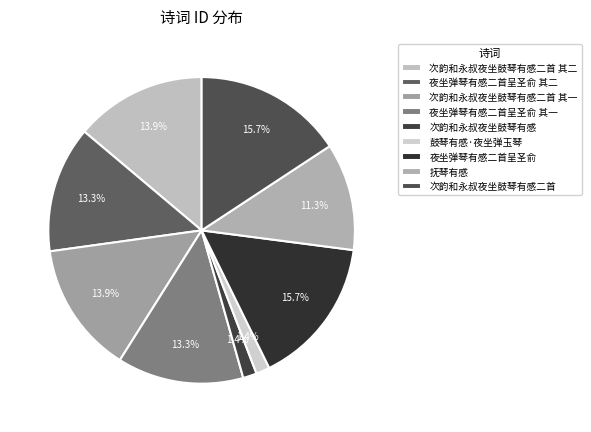

To the nearest percent, what is the difference between the largest and smallest slice percentages?

14%